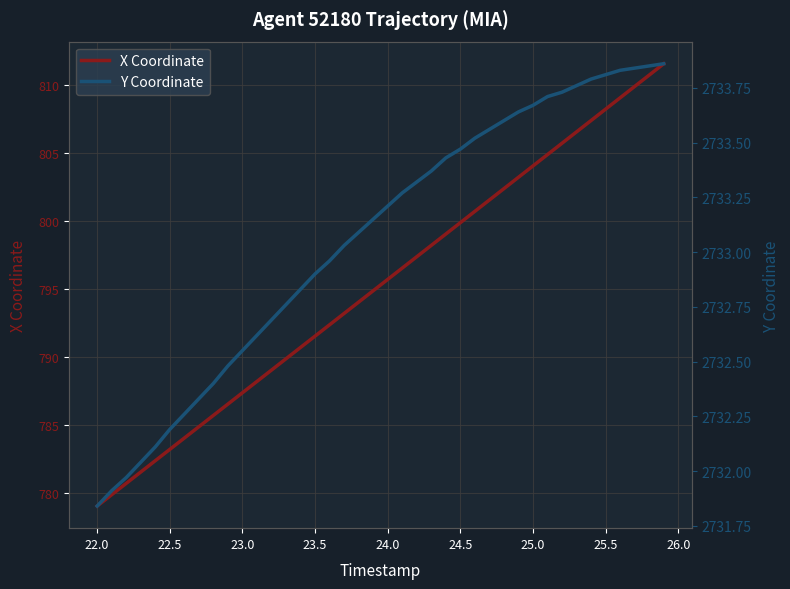

Which category has the lowest value in the X Coordinate series?

22.0